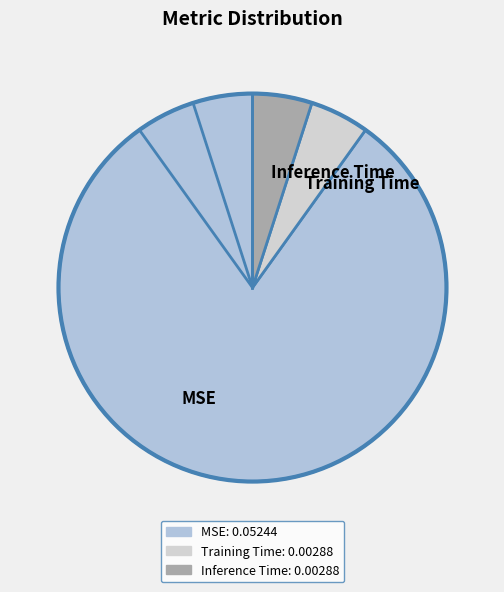

How many slices are in this pie chart?

3